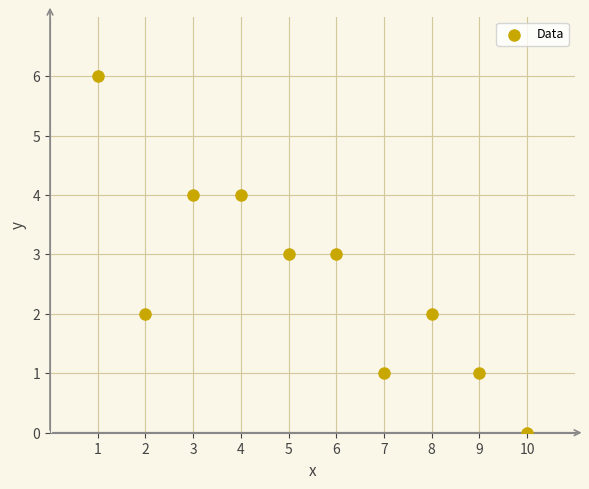

What is the average Y value?

3